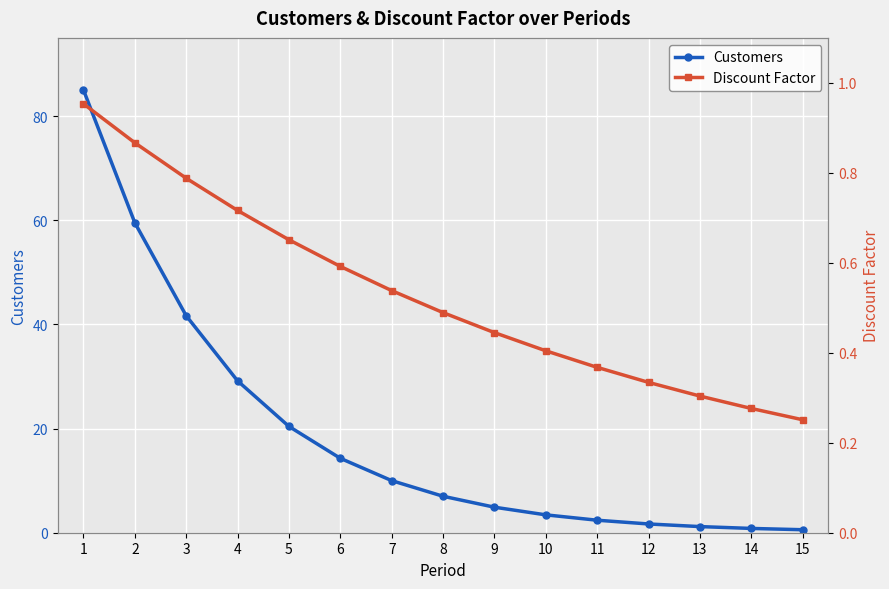

What is the value of the Discount Factor point at the 8th from the left?

0.5